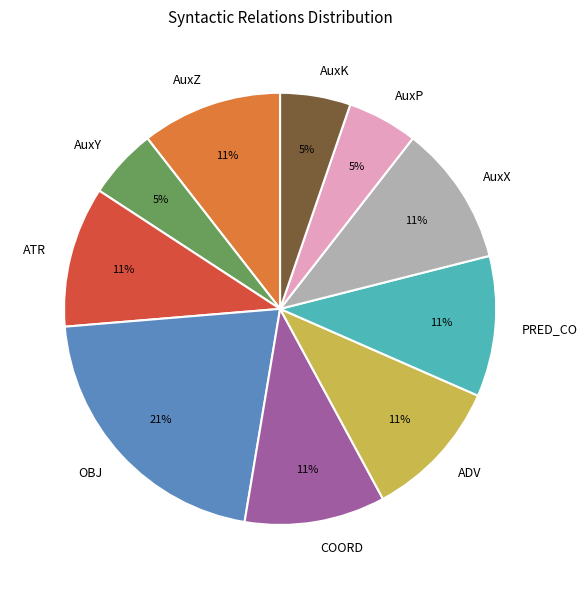

To the nearest percent, what is the difference between the largest and smallest slice percentages?

16%